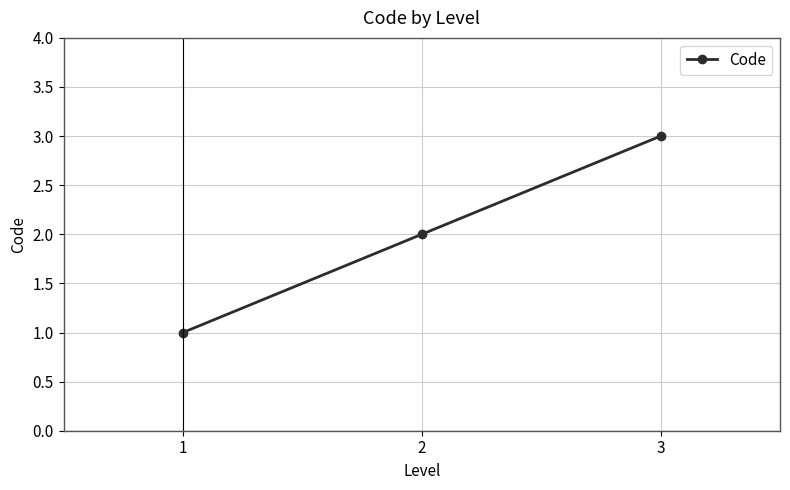

How many categories are shown in the chart?

3